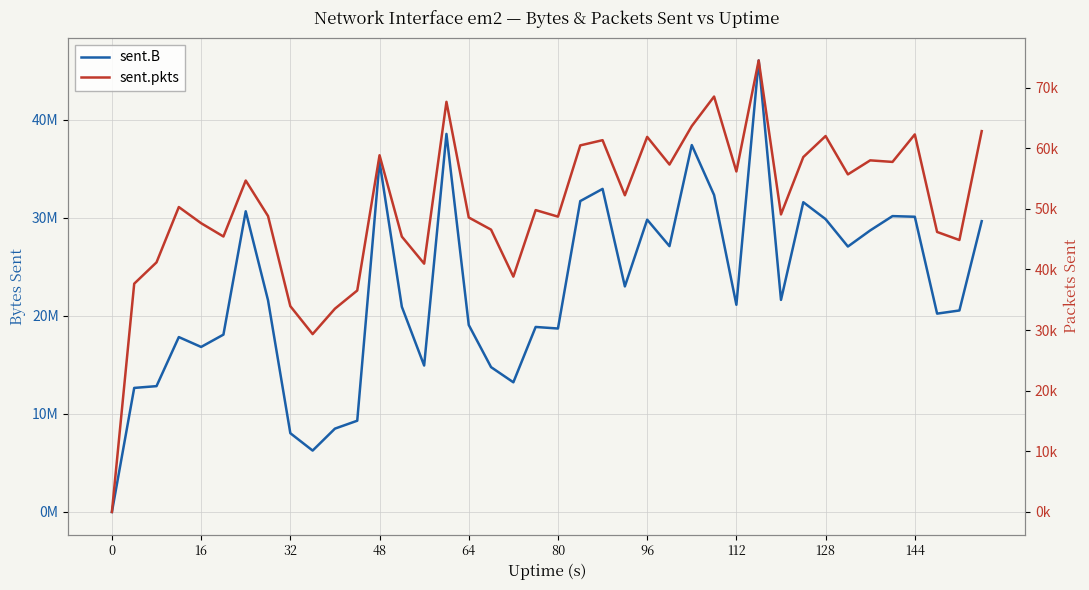

What is the difference between the second highest and minimum values in the sent.B series?

38564006